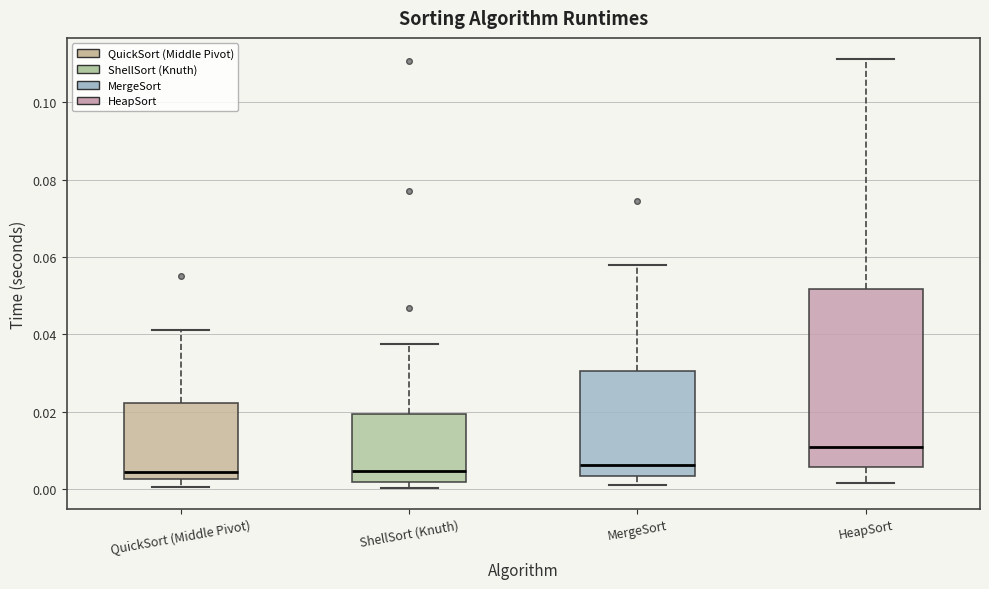

Reading left to right, read every box against the y-axis: the position of its median line, the range the box covers, and the ends of its whiskers. The values are not printed on the chart, so give them approximately, as read against the axis.

QuickSort (Middle Pivot): median 0.004, box 0.002 to 0.022, whiskers 0.000 to 0.042
ShellSort (Knuth): median 0.004, box 0.002 to 0.020, whiskers 0.000 to 0.038
MergeSort: median 0.006, box 0.004 to 0.030, whiskers 0.000 to 0.058
HeapSort: median 0.010, box 0.006 to 0.052, whiskers 0.002 to 0.112